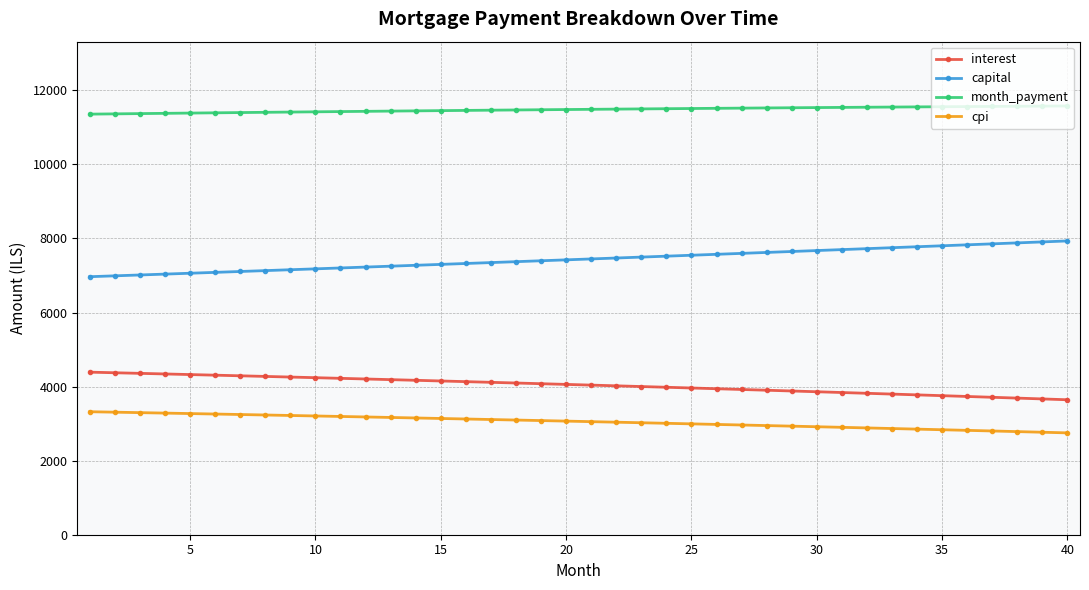

Which series has the largest total across all categories?

month_payment